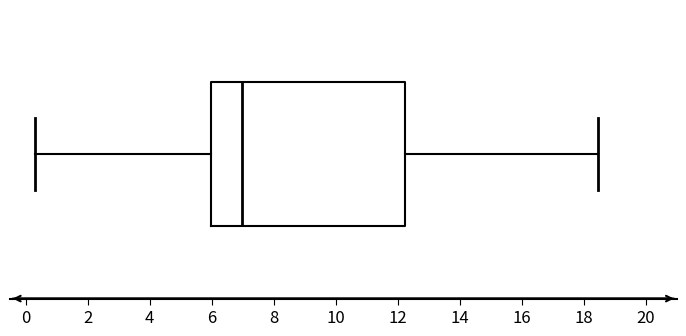

Where is the left edge of the box on the x-axis? The values are not printed on the chart, so give them approximately, as read against the axis.

6.0